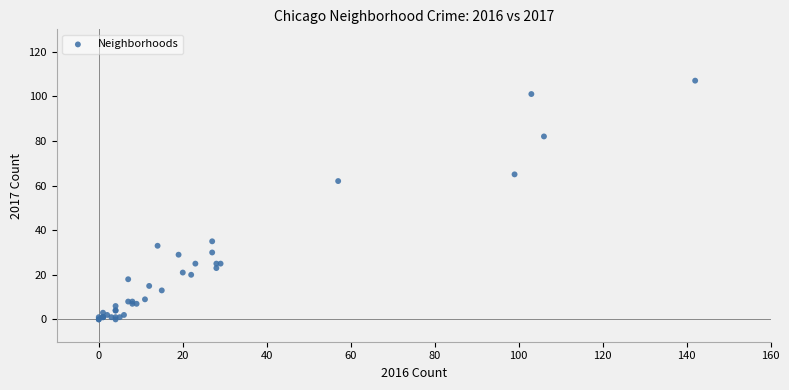

What Y value in the scatter plot is closest to 53?

62